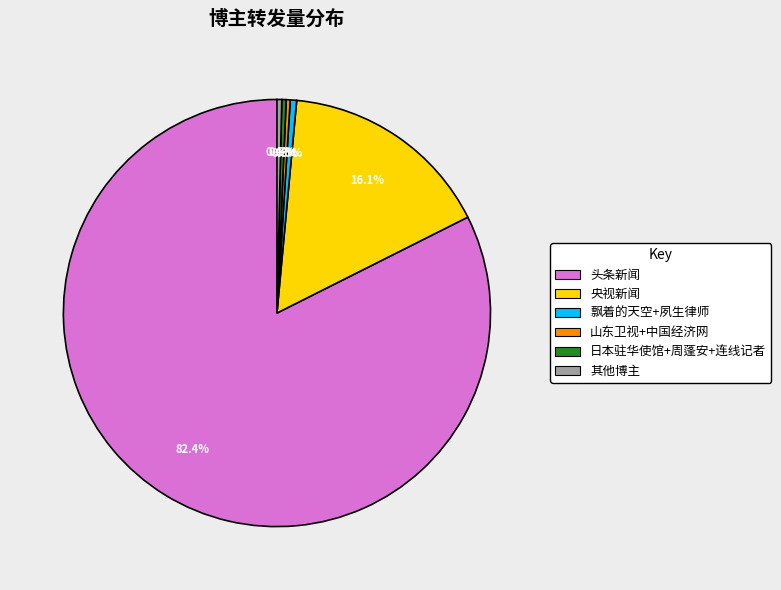

To the nearest percent, what is the difference between the largest and smallest slice percentages?

82%